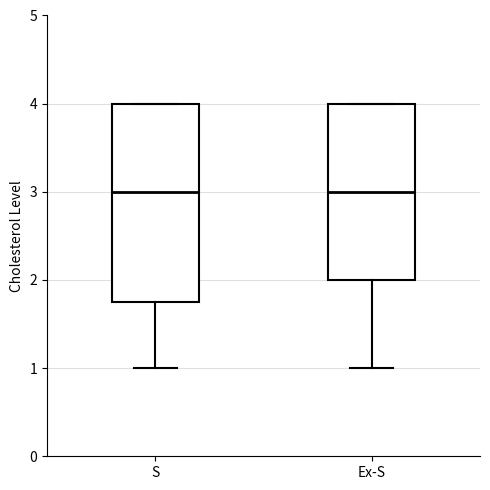

Reading left to right, transcribe this box plot: for each box, give where its median line is, the range the box spans, and where its two whiskers end, as read against the y-axis. The values are not printed on the chart, so give them approximately, as read against the axis.

S: median 3.0, box 1.8 to 4.0, whiskers 1.0 to 4.0
Ex-S: median 3.0, box 2.0 to 4.0, whiskers 1.0 to 4.0